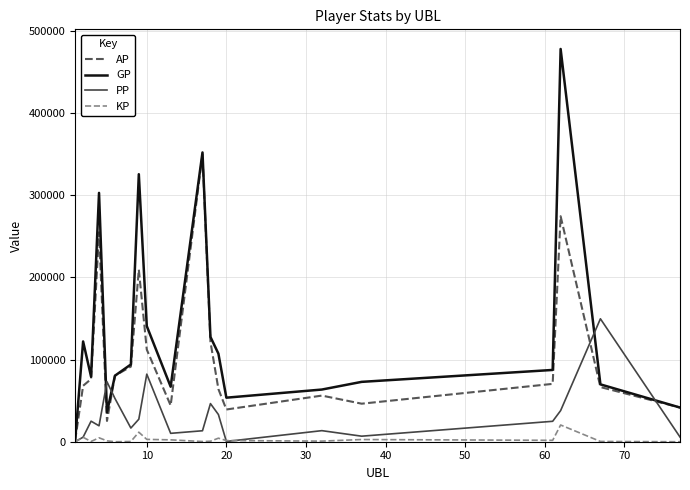

What is the difference between the maximum and minimum values in the KP series?

20359.8